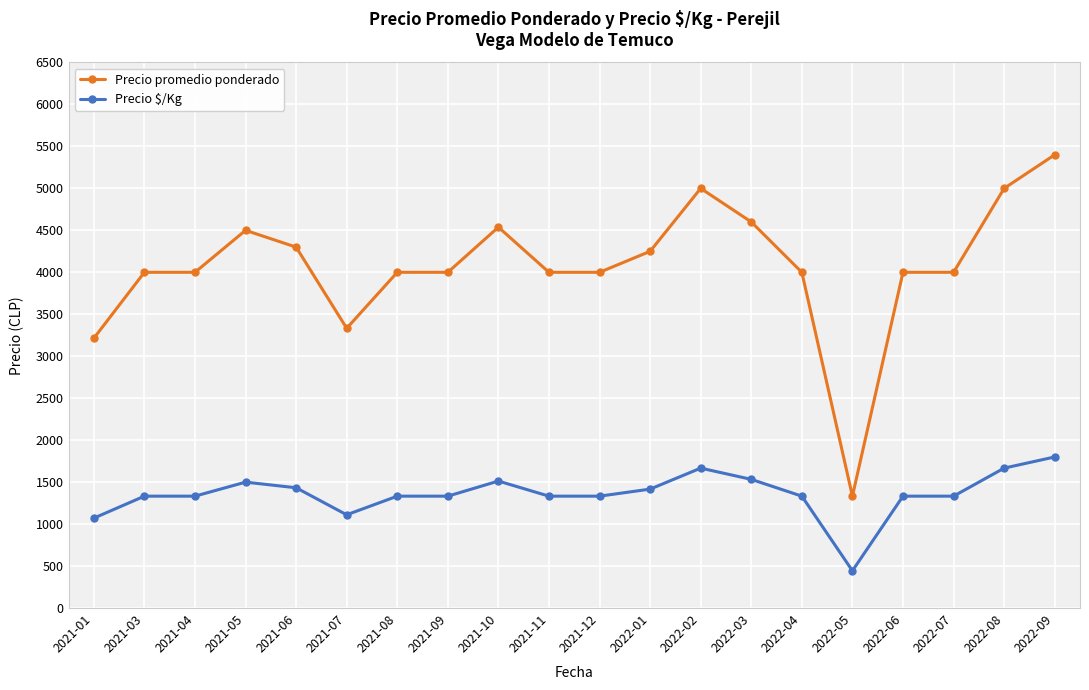

How many lines are shown in the chart?

2